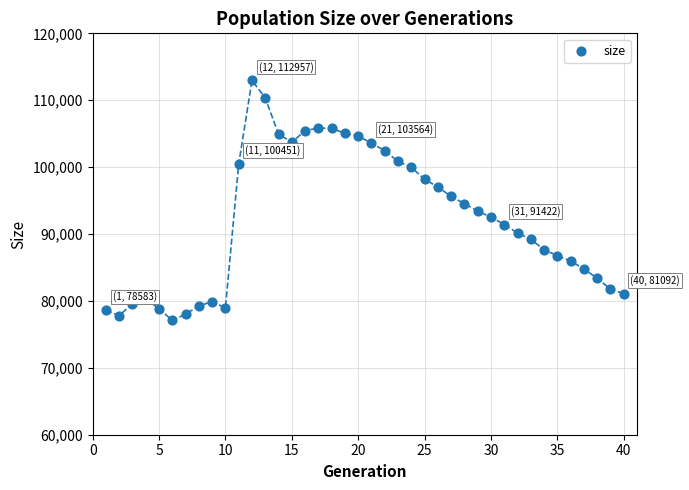

What is the range of X values (max minus min)?

39